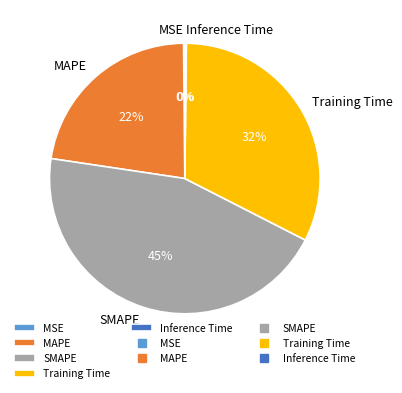

Is the sum of Training Time and MAPE greater than half?

Yes